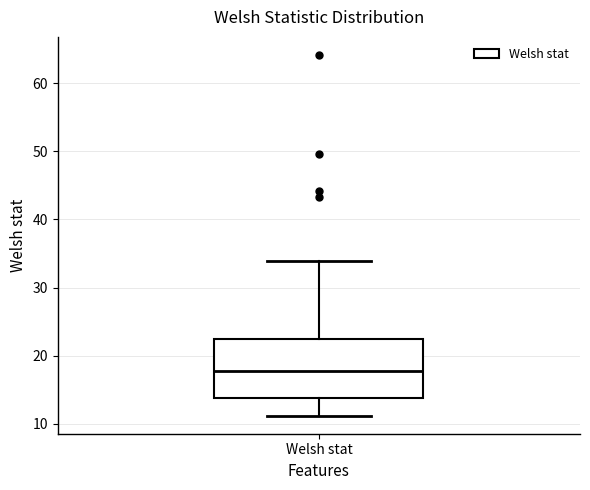

Read this box plot against the y-axis: the position of the median line, the range covered by the box, and the ends of both whiskers. The values are not printed on the chart, so give them approximately, as read against the axis.

median 18, box 14 to 22, whiskers 11 to 34